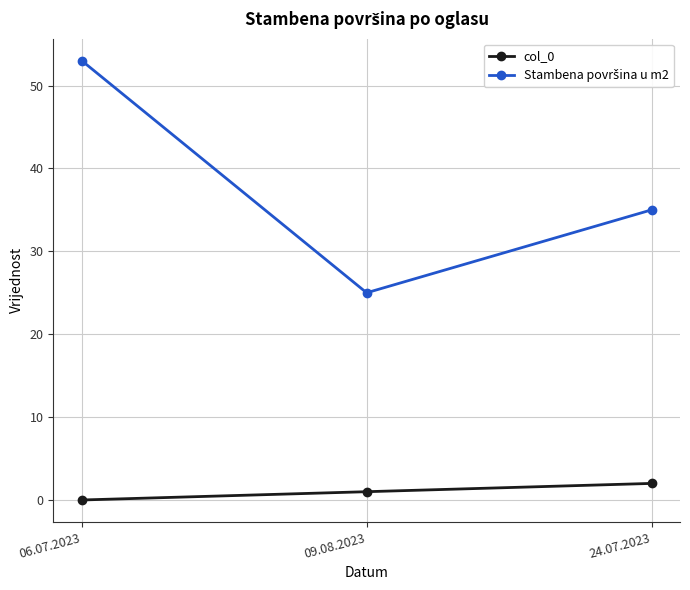

True or false: col_0 has a value of 2 at 24.07.2023.

True